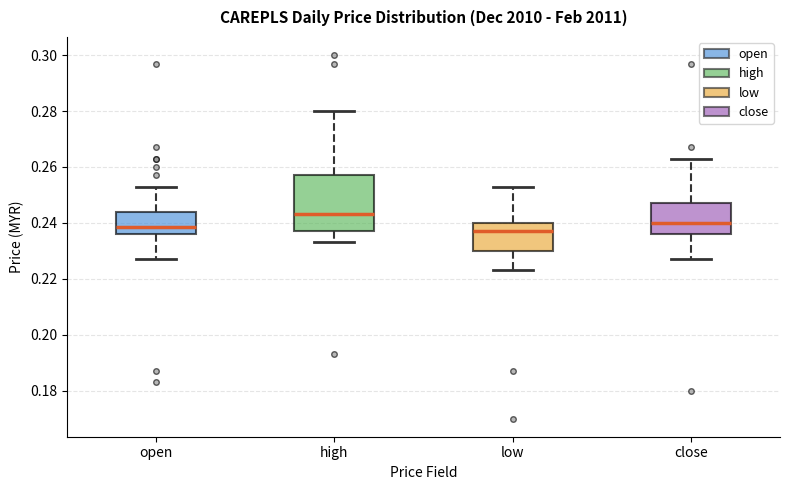

Reading left to right, read every box against the y-axis: the position of its median line, the range the box covers, and the ends of its whiskers. The values are not printed on the chart, so give them approximately, as read against the axis.

open: median 0.238, box 0.236 to 0.244, whiskers 0.228 to 0.254
high: median 0.244, box 0.238 to 0.258, whiskers 0.234 to 0.280
low: median 0.238, box 0.230 to 0.240, whiskers 0.224 to 0.254
close: median 0.240, box 0.236 to 0.248, whiskers 0.228 to 0.264